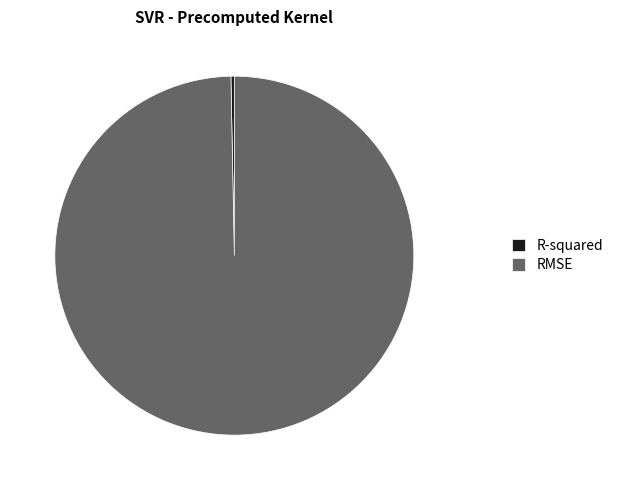

True or false: R-squared accounts for 0% of the total.

True